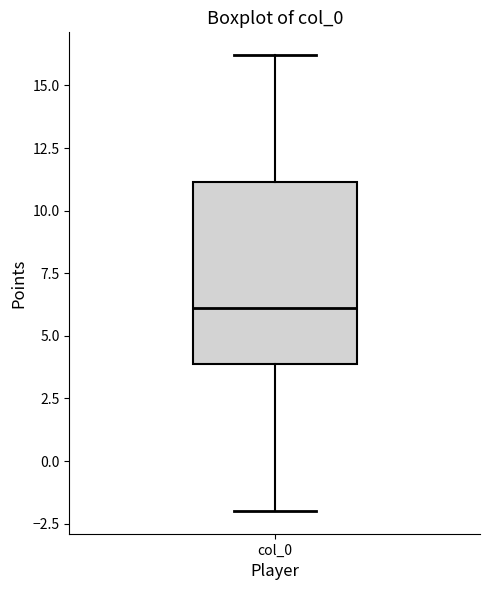

Transcribe this box plot: give where the median line is, the range the box spans, and where the two whiskers end, as read against the y-axis. The values are not printed on the chart, so give them approximately, as read against the axis.

median 6, box 4 to 11, whiskers -2 to 16